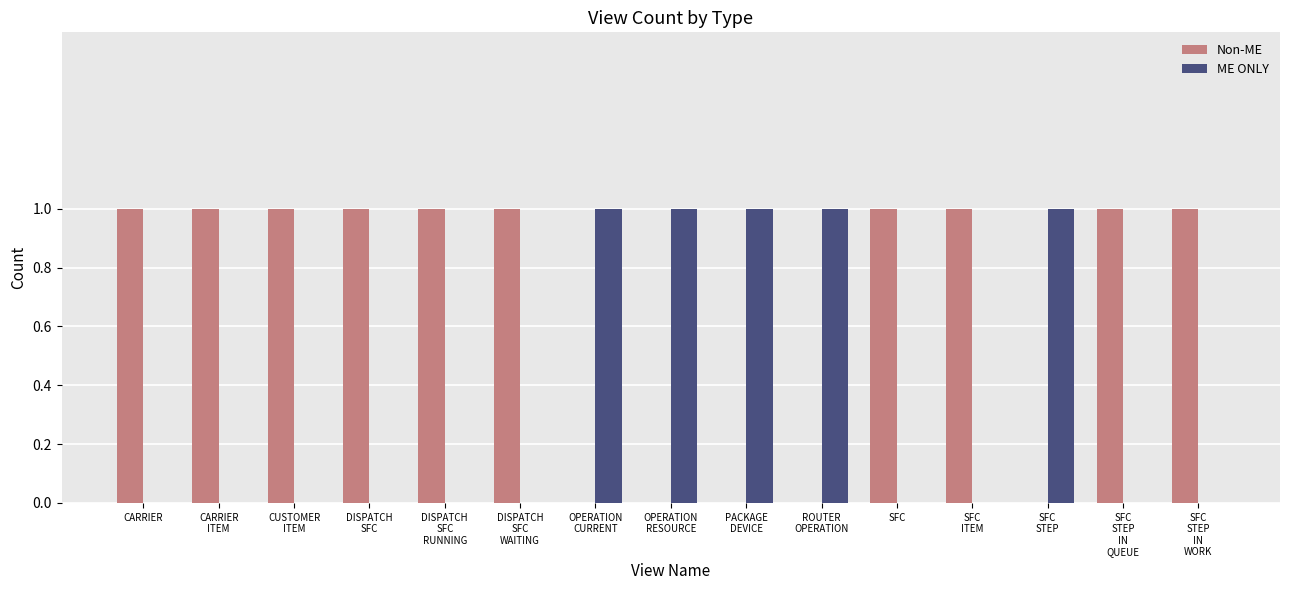

What is the highest value of the ME ONLY series?

1